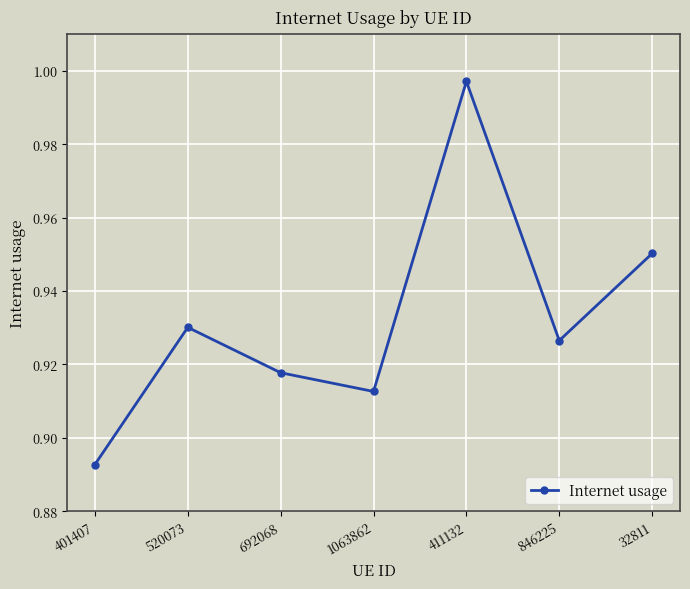

Does the chart display data point markers on the line(s)?

Yes